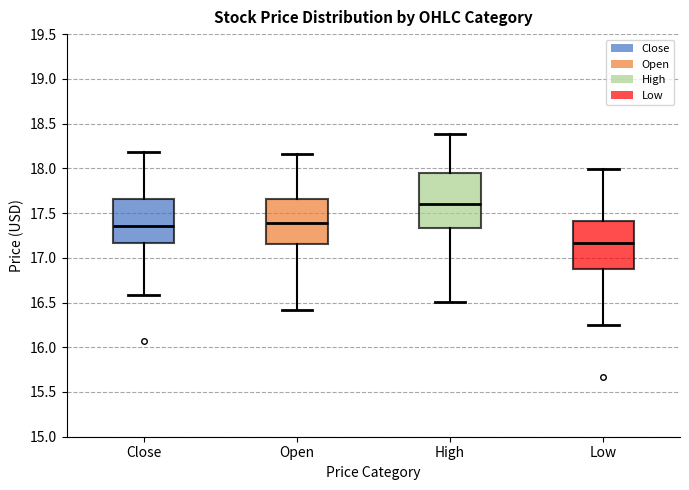

Comparing the boxes themselves (not the whiskers), which one is the tallest?

High